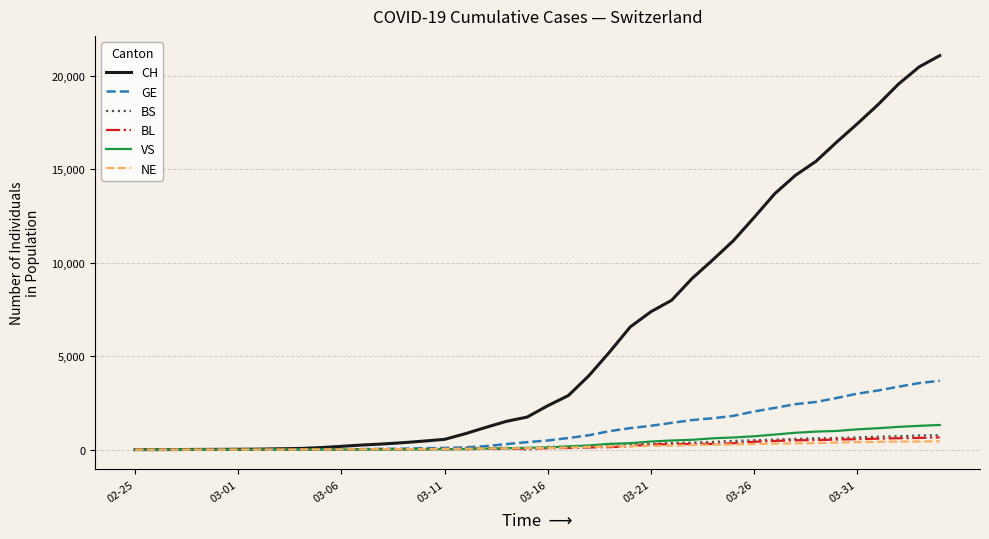

Does the chart have visible grid lines?

Yes